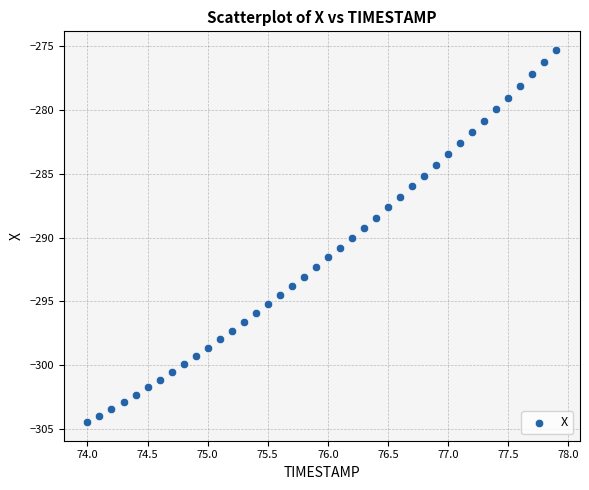

What is the range of Y values (max minus min)?

29.2